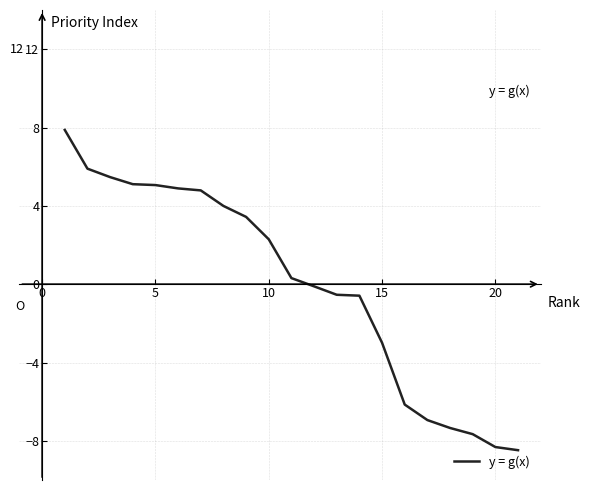

What is the difference between the second highest and minimum values?

14.4